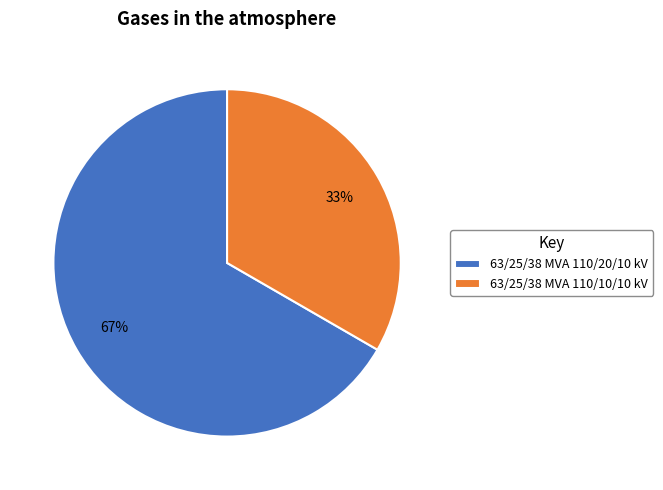

Is 63/25/38 MVA 110/20/10 kV the majority of the pie?

Yes